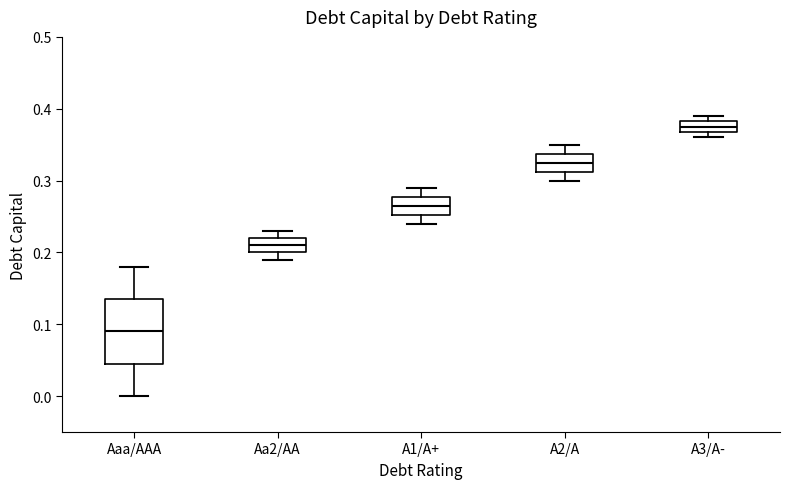

Where does the lower whisker of the box for Aaa/AAA end on the y-axis? The values are not printed on the chart, so give them approximately, as read against the axis.

0.00